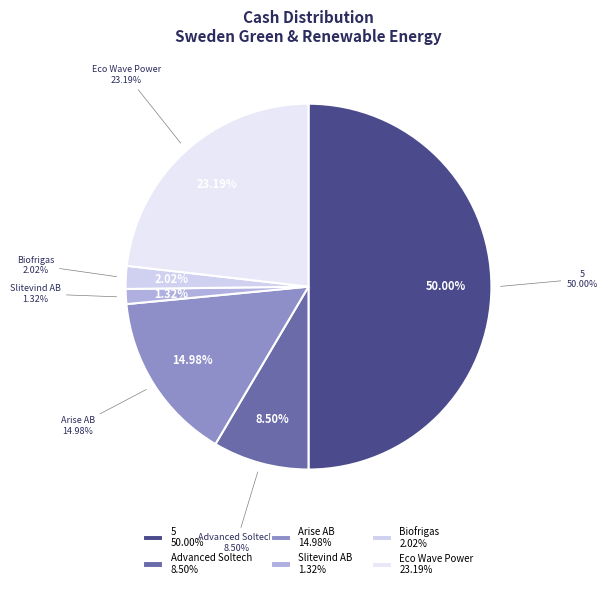

How many slices are in this pie chart?

6